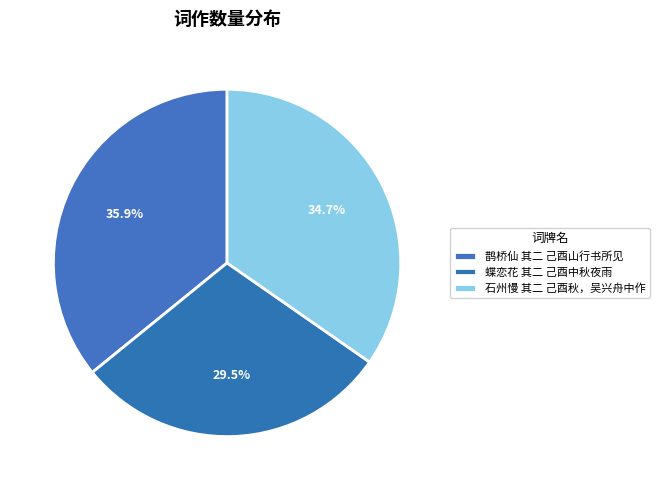

To the nearest percent, what percentage of the pie is 石州慢 其二 己酉秋，吴兴舟中作?

35%